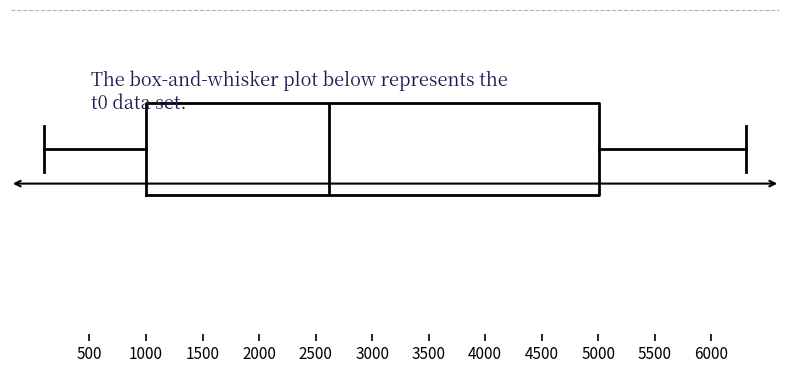

Transcribe this box plot: give where the median line is, the range the box spans, and where the two whiskers end, as read against the x-axis. The values are not printed on the chart, so give them approximately, as read against the axis.

median 2600, box 1000 to 5000, whiskers 100 to 6300